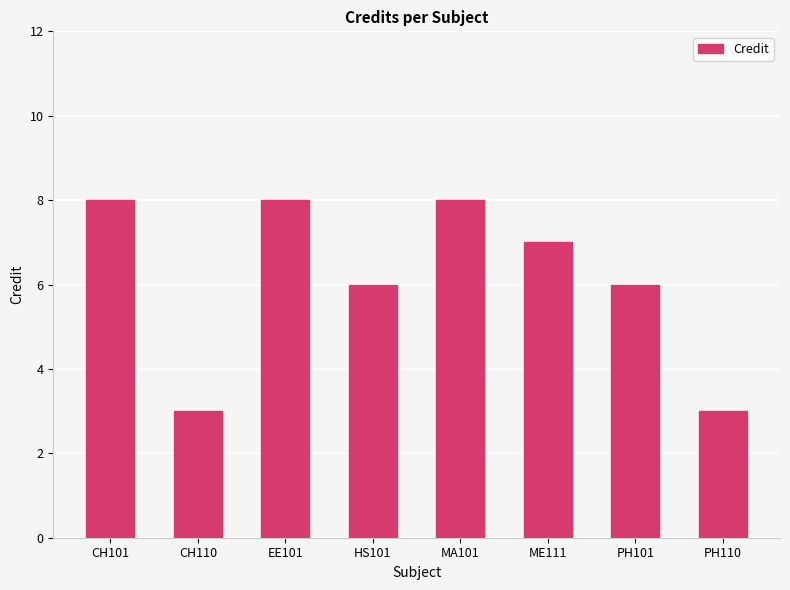

Approximately how many times larger is the value at ME111 compared to EE101?

0.9